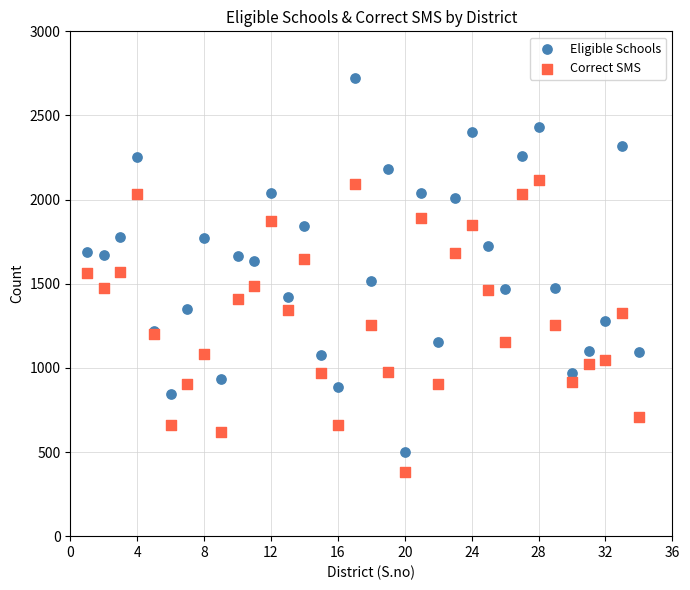

Which series contains the highest Y value?

Eligible Schools